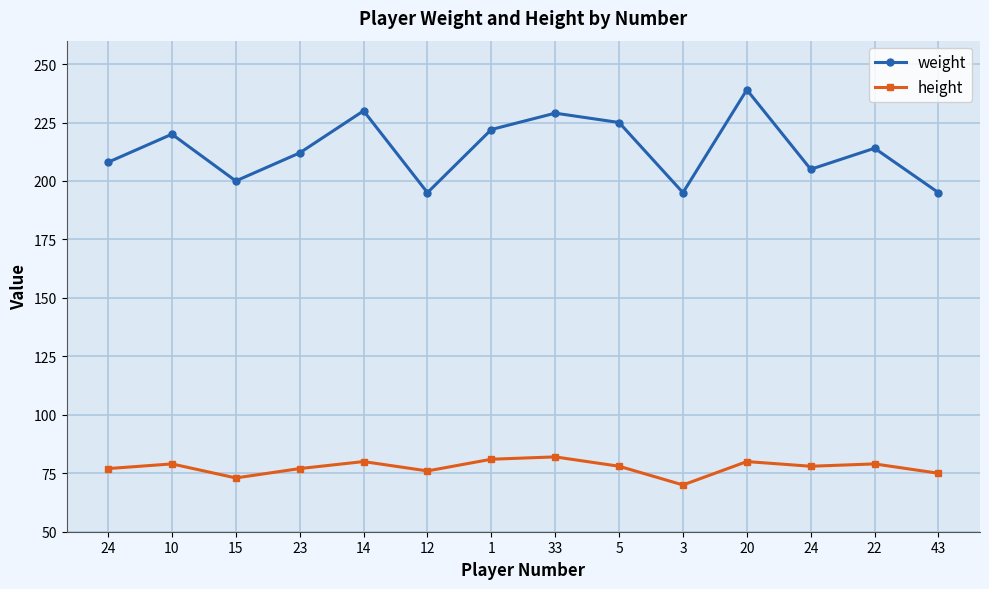

What is the value of the height point at the 14th from the left?

75